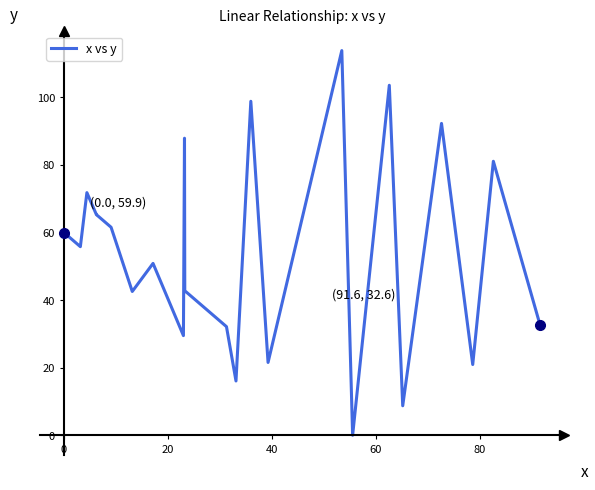

What is the greatest value displayed?

113.7